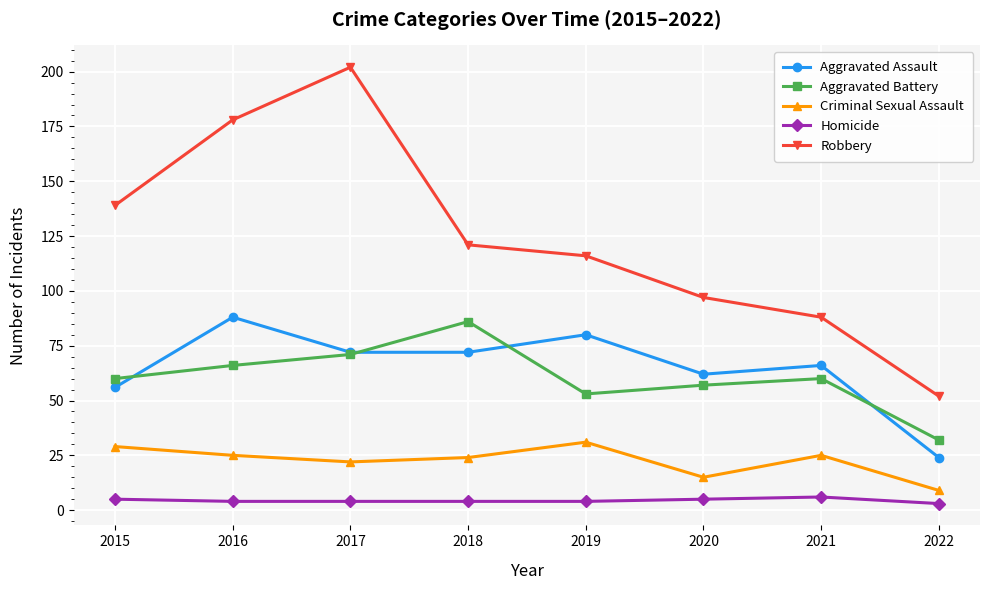

Which series has the largest range (max minus min)?

Robbery